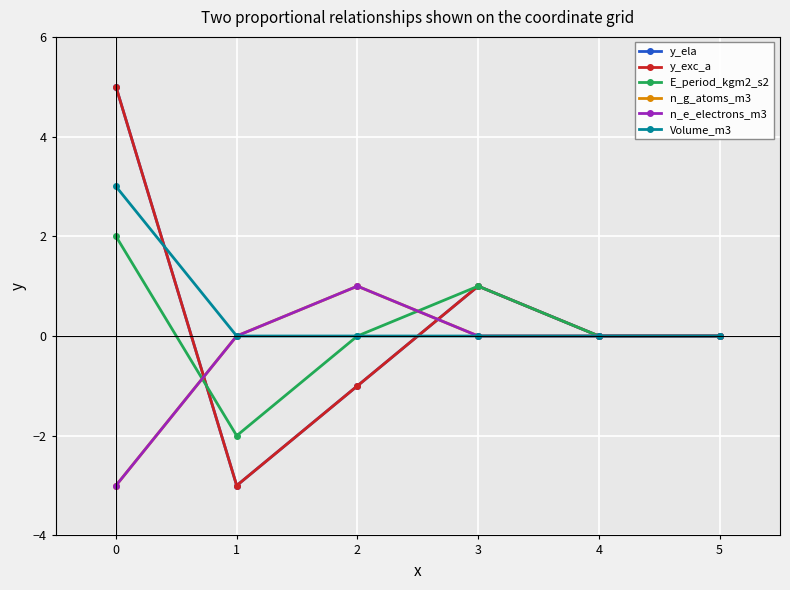

True or false: n_e_electrons_m3 and Volume_m3 cross at least once.

False